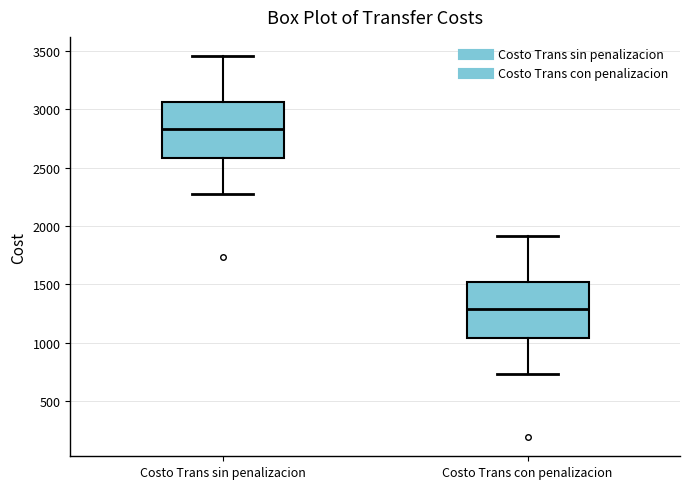

Reading left to right, read every box against the y-axis: the position of its median line, the range the box covers, and the ends of its whiskers. The values are not printed on the chart, so give them approximately, as read against the axis.

Costo Trans sin penalizacion: median 2850, box 2600 to 3050, whiskers 2250 to 3450
Costo Trans con penalizacion: median 1300, box 1050 to 1500, whiskers 750 to 1900